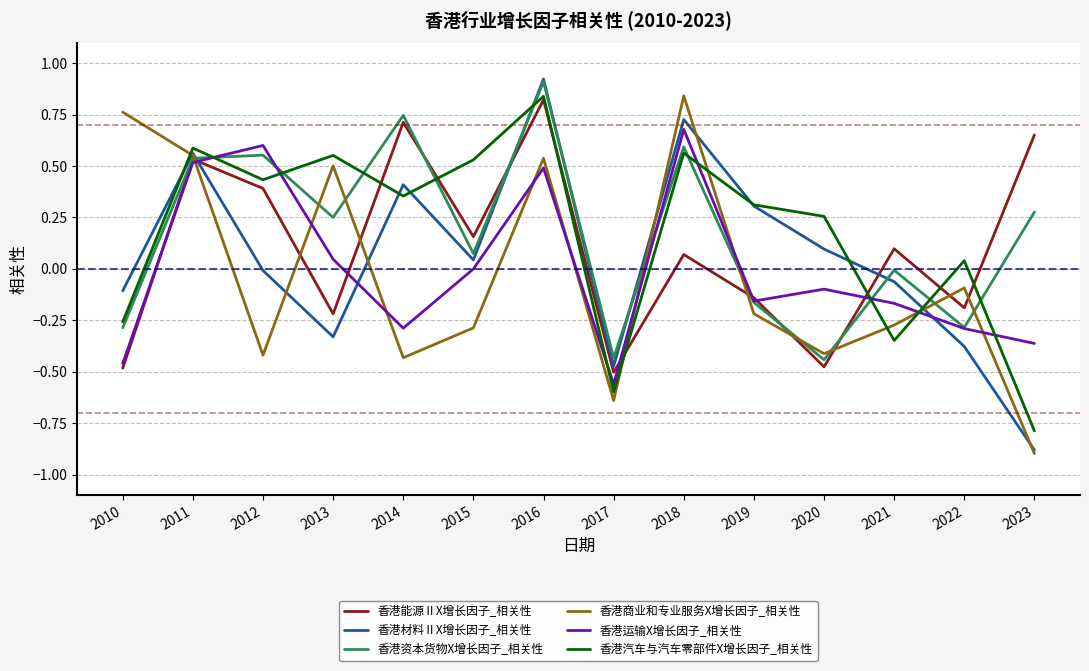

The 香港商业和专业服务X增长因子_相关性 series shows -0.3 at 2021. True or false?

True